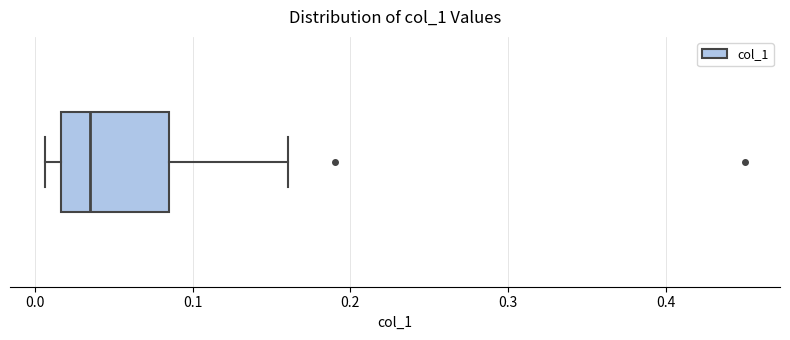

Transcribe this box plot: give where the median line is, the range the box spans, and where the two whiskers end, as read against the x-axis. The values are not printed on the chart, so give them approximately, as read against the axis.

median 0.04, box 0.02 to 0.09, whiskers 0.01 to 0.16